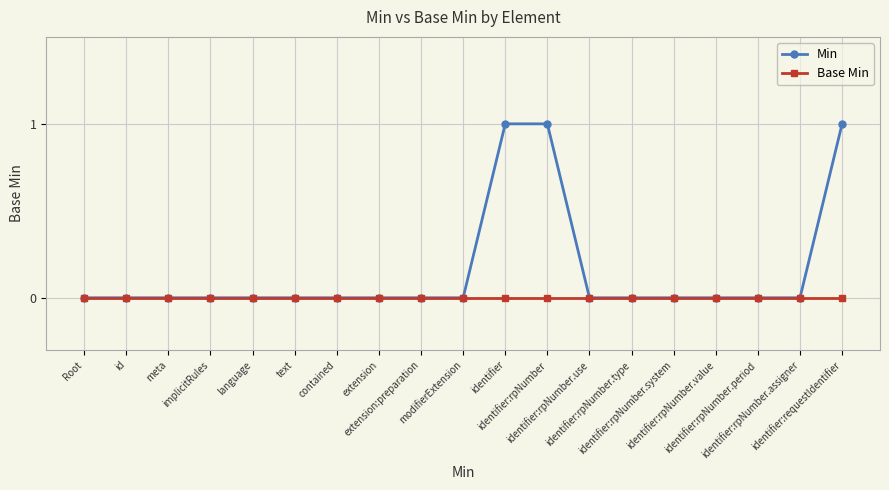

True or false: Min has a value of 1 at identifier.

True